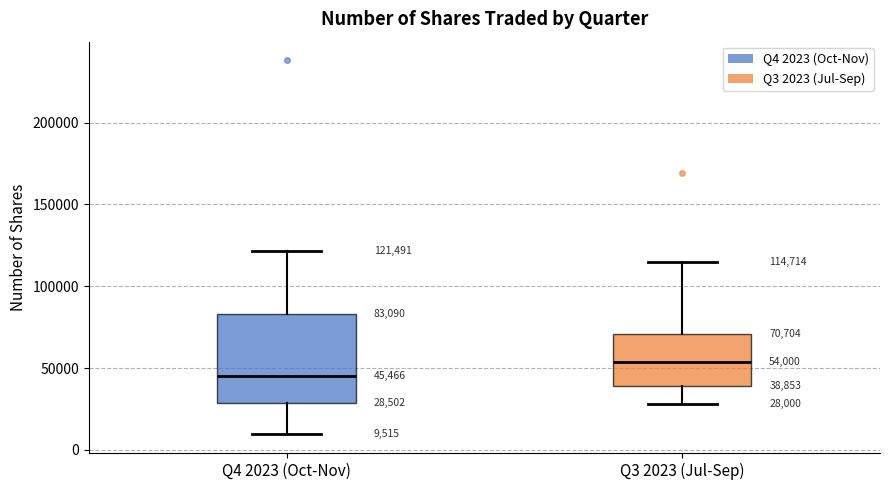

Comparing the boxes themselves (not the whiskers), which one is the tallest?

Q4 2023 (Oct-Nov)